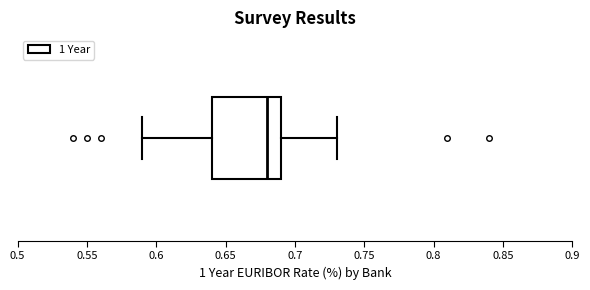

Where is the right edge of the box on the x-axis? The values are not printed on the chart, so give them approximately, as read against the axis.

0.69